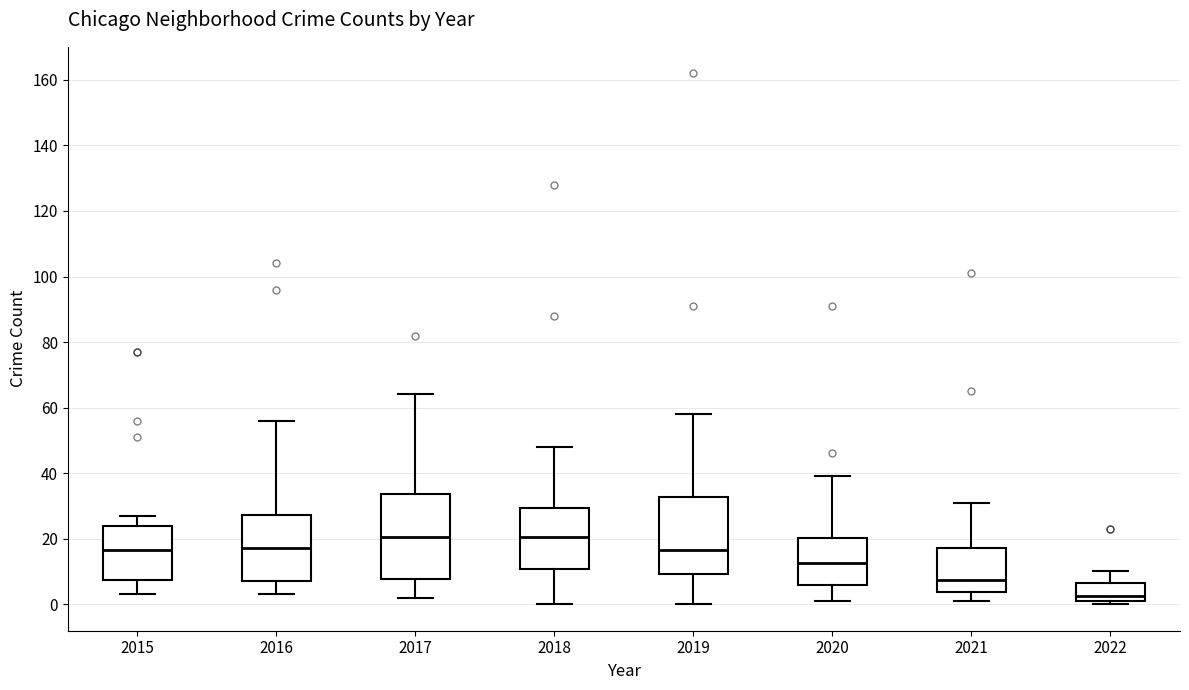

Which box has the lowest median line?

2022